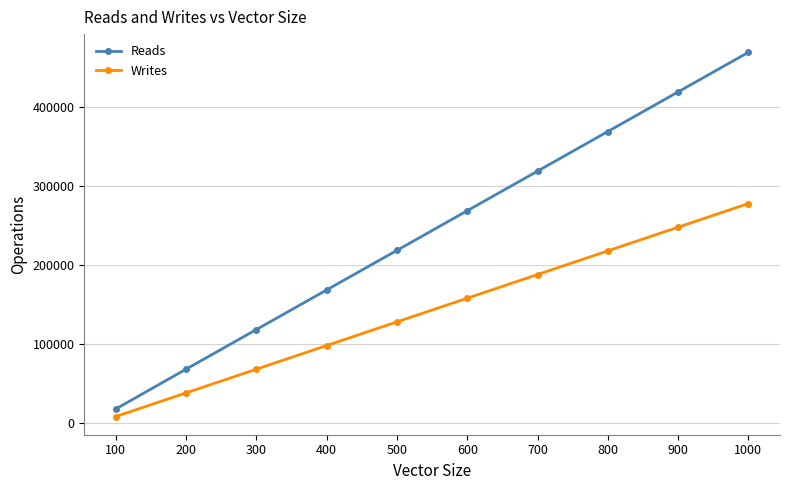

Reading left to right, list all the values displayed in this chart.

Reads: 100=17607	200=68045	300=118245	400=168445	500=218645	600=268845	700=319045	800=369245	900=419445	1000=469645
Writes: 100=7947	200=37947	300=67947	400=97947	500=127947	600=157947	700=187947	800=217947	900=247947	1000=277947